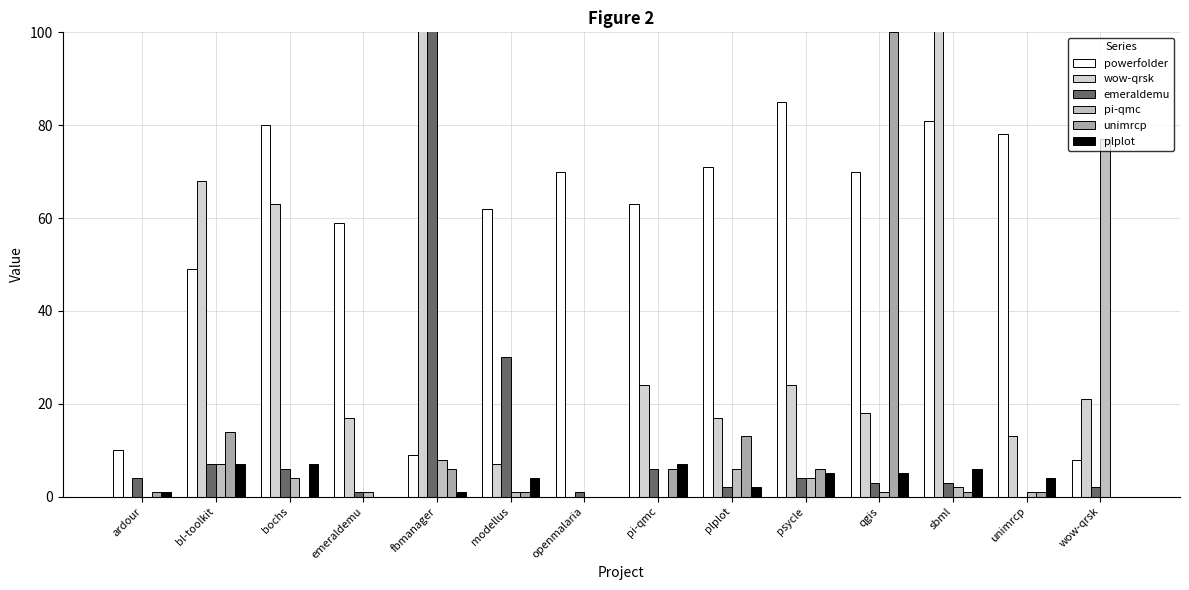

Which category has the highest value in the unimrcp series?

qgis